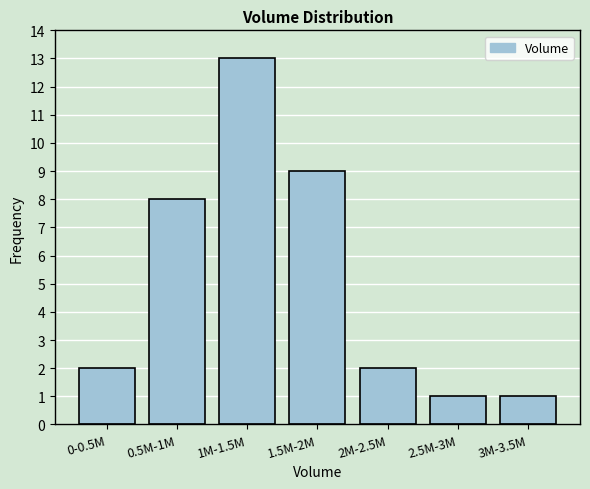

Reading left to right, list all the values displayed in this chart.

2	8	13	9	2	1	1